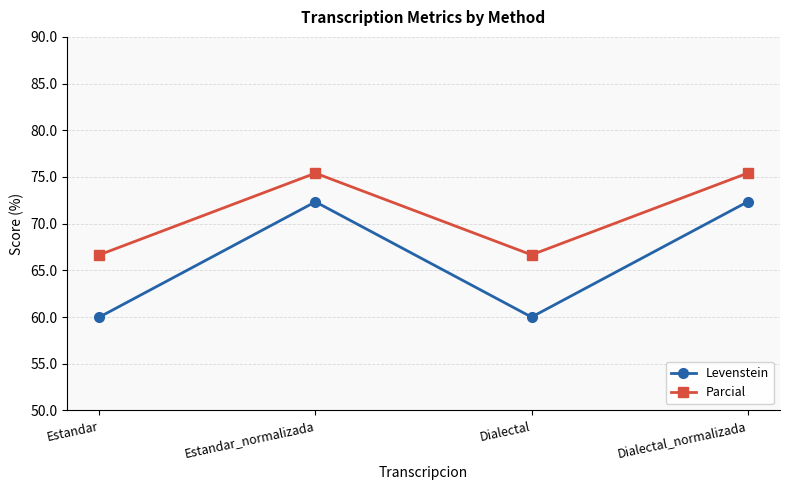

True or false: Parcial and Levenstein cross at least once.

False